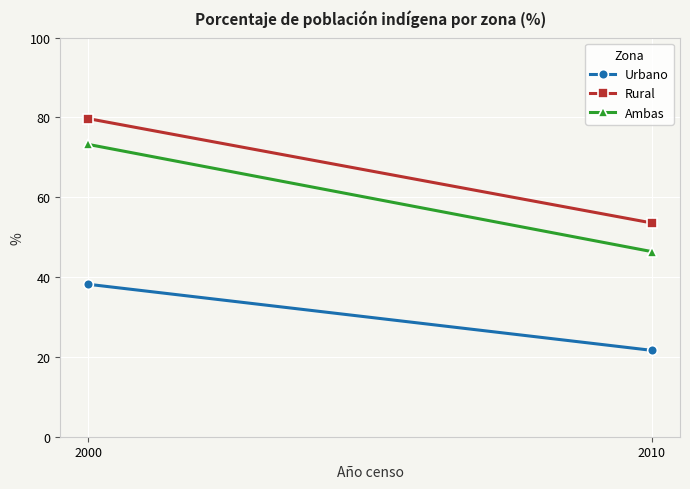

At which category is the sum across all series the highest?

2000